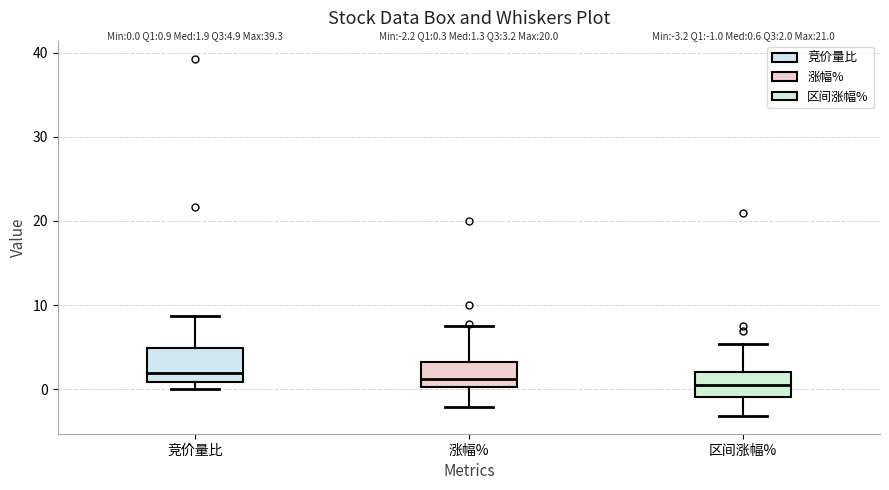

Which box is the tallest, from its lower edge to its upper edge?

竞价量比